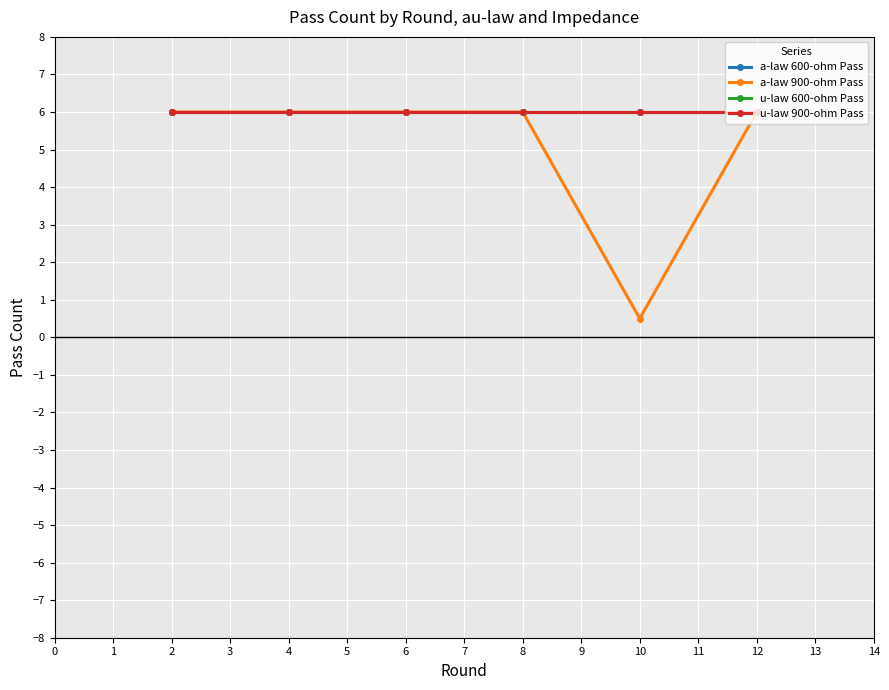

What is the total value across all series at 6?

24.0